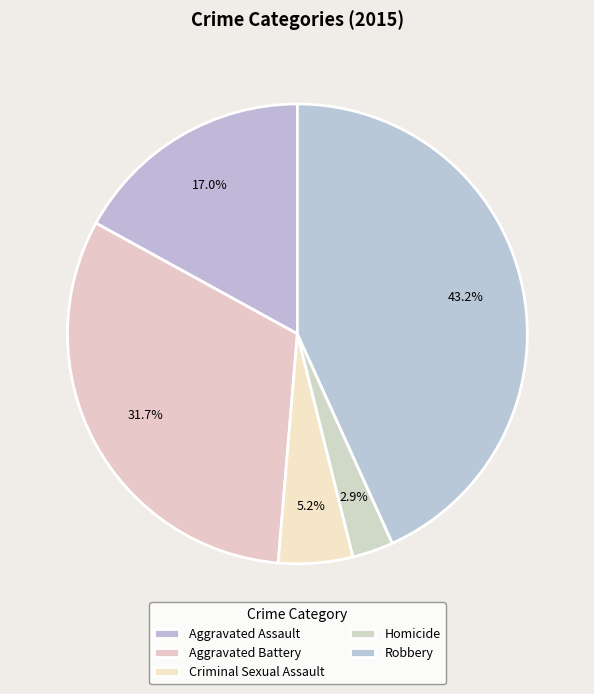

Is Homicide the majority of the pie?

No